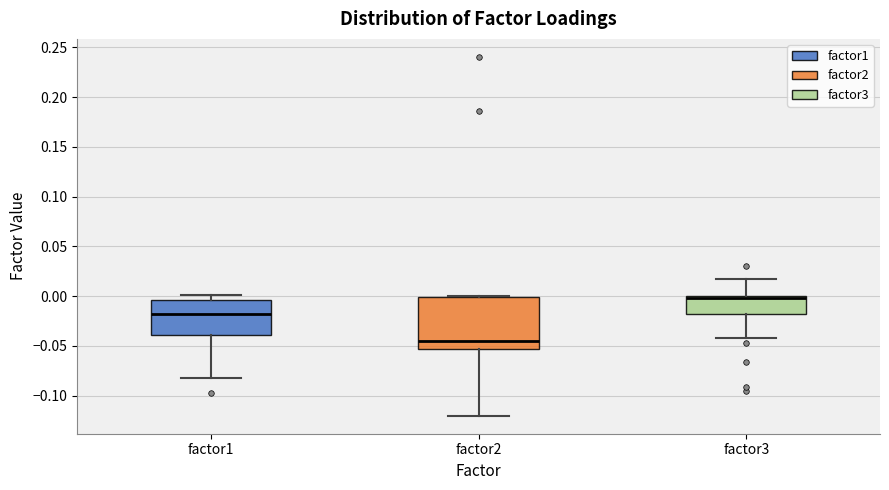

Comparing the boxes themselves (not the whiskers), which one is the tallest?

factor2